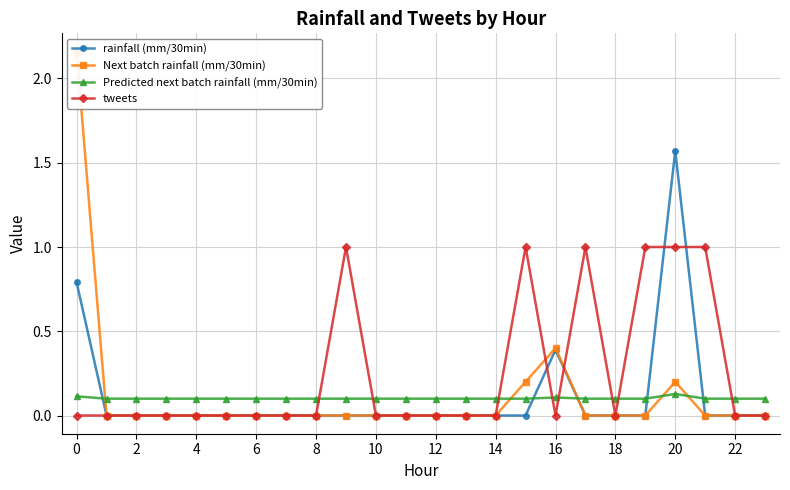

What is the approximate value of Predicted next batch rainfall (mm/30min) at 18?

0.1